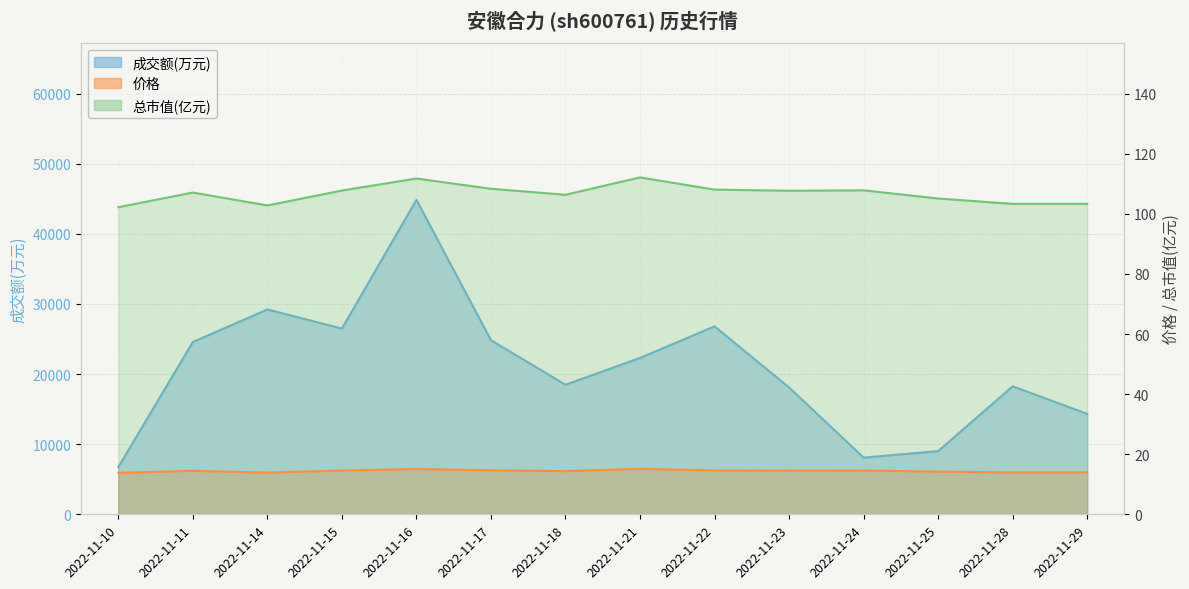

What is the difference between the highest and lowest values at 2022-11-23?

18069.5